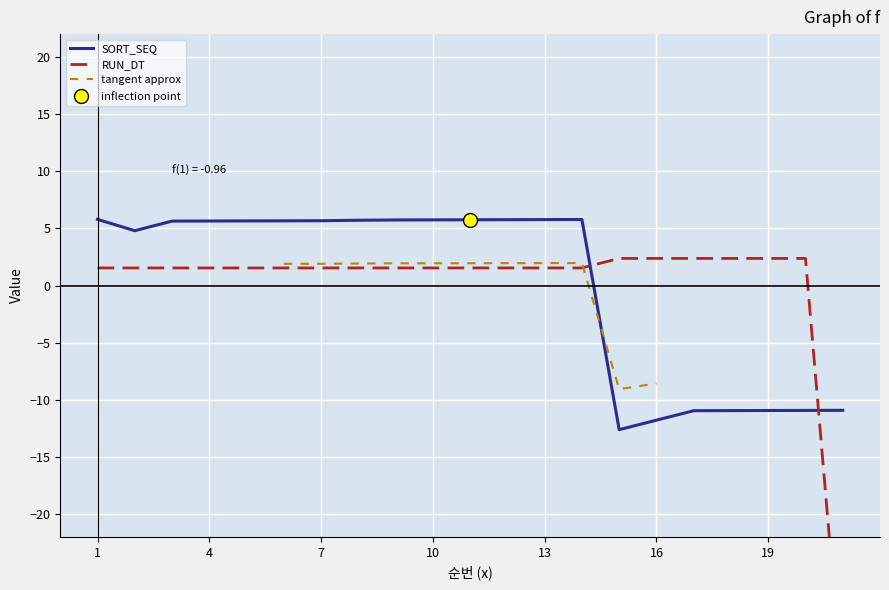

How many values in SORT_SEQ are above zero?

14